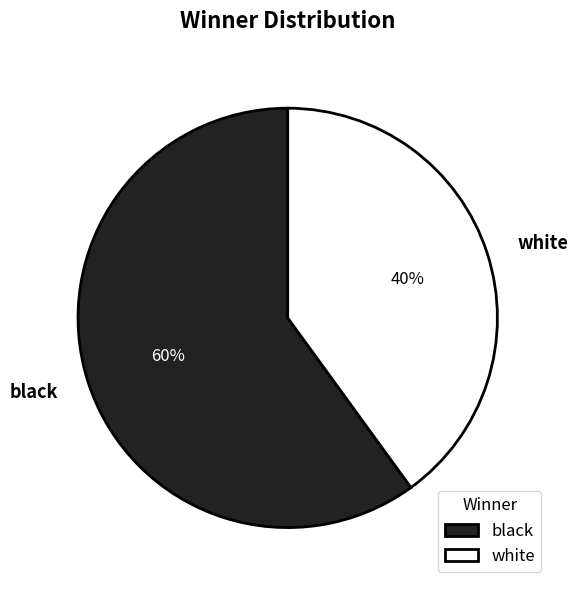

To the nearest percent, what is the difference between the largest and smallest slice percentages?

20%